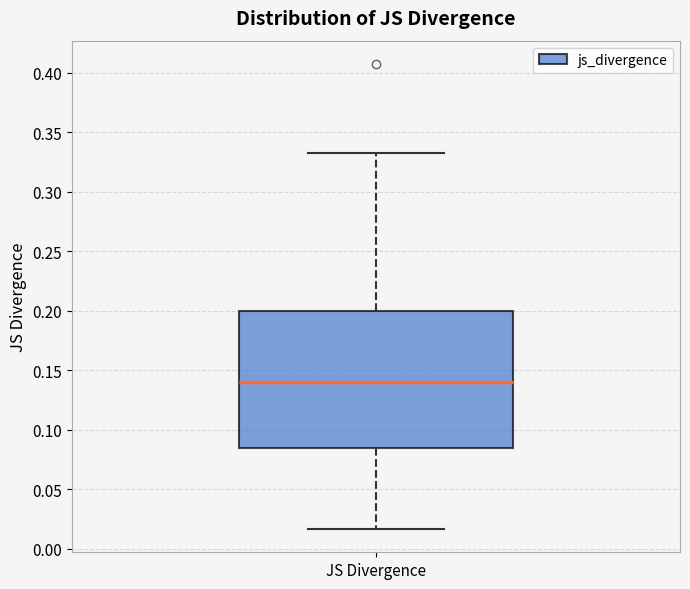

Where does the upper whisker of the box for JS Divergence end on the y-axis? The values are not printed on the chart, so give them approximately, as read against the axis.

0.330